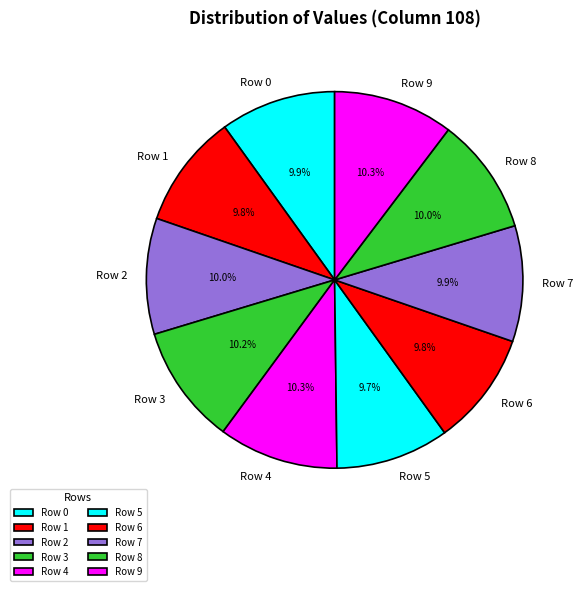

True or false: Row 8 accounts for 1% of the total.

False